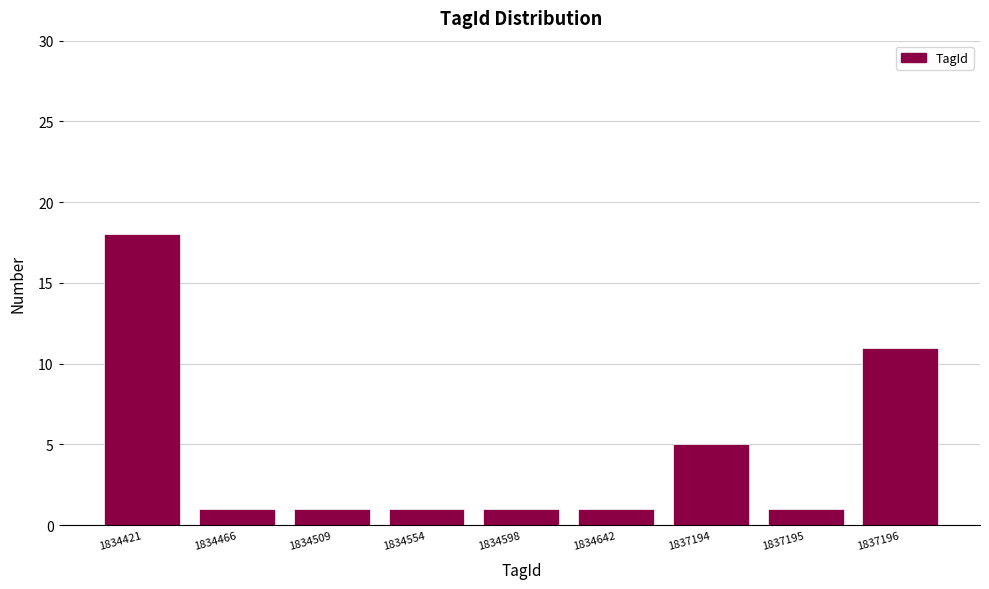

Reading left to right, transcribe all the data shown in this chart.

18	1	1	1	1	1	5	1	11